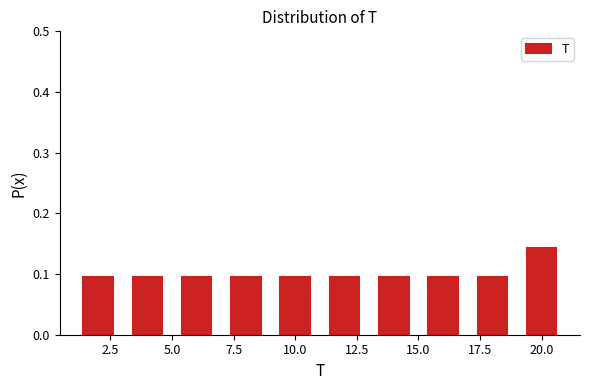

Reading left to right, list every bar in this chart as the range it spans on the x-axis followed by its height. The values are not printed on the chart, so give them approximately, as read against the axis.

1 to 3: 0.10
3 to 5: 0.10
5 to 7: 0.10
7 to 9: 0.10
9 to 11: 0.10
11 to 13: 0.10
13 to 15: 0.10
15 to 17: 0.10
17 to 19: 0.10
19 to 21: 0.14